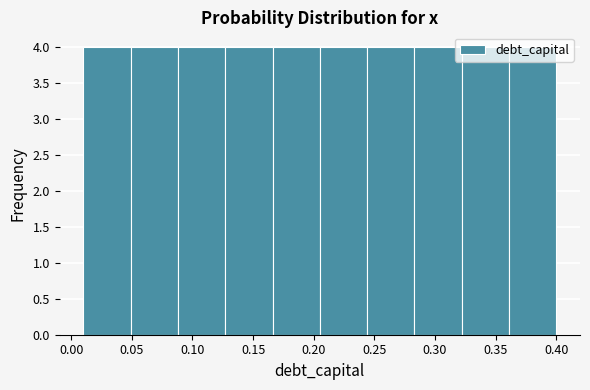

How tall is the bar that spans 0.244 to 0.283 on the x-axis? Neither the bar edges nor the heights are printed on the chart, so give them approximately, as read against the axes.

4